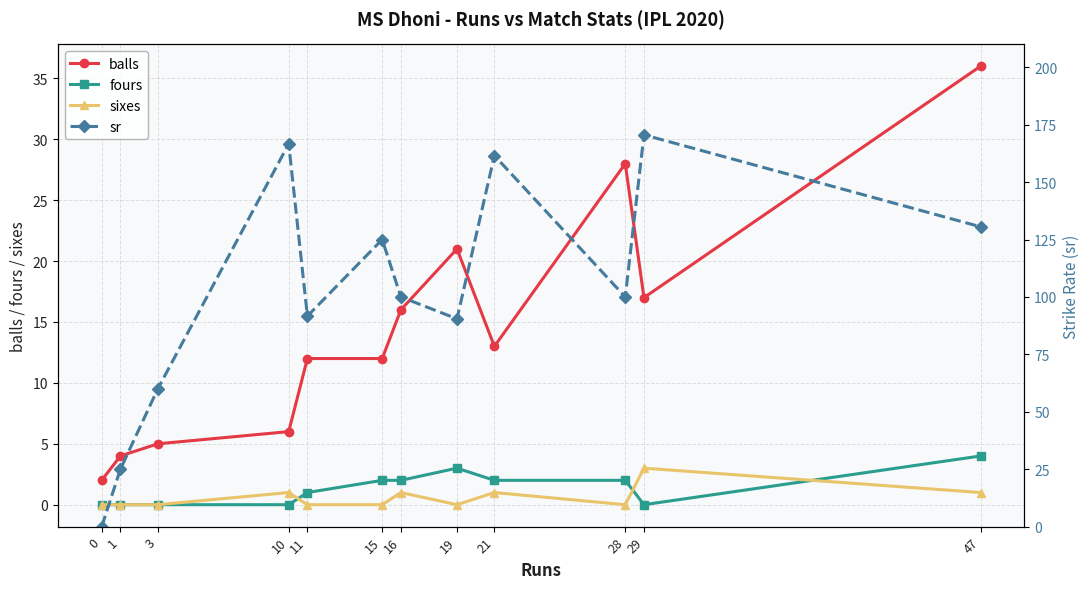

The sr series shows 60.0 at 3. True or false?

True